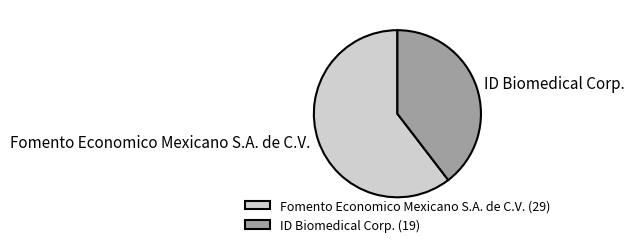

Do ID Biomedical Corp. (19) and Fomento Economico Mexicano S.A. de C.V. (29) together represent more than half of the pie?

Yes